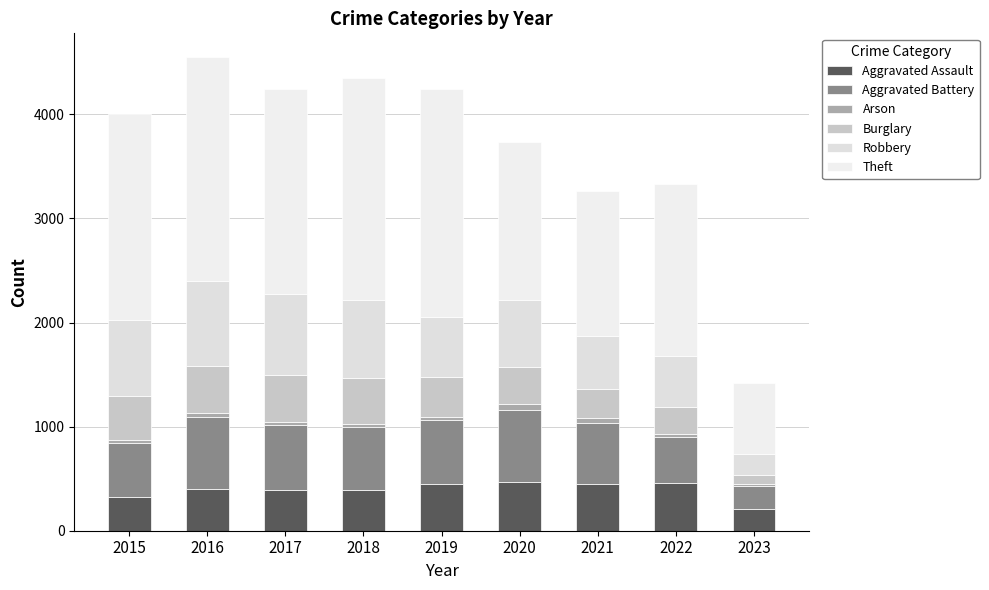

What is the total value across all series at 2021?

3260